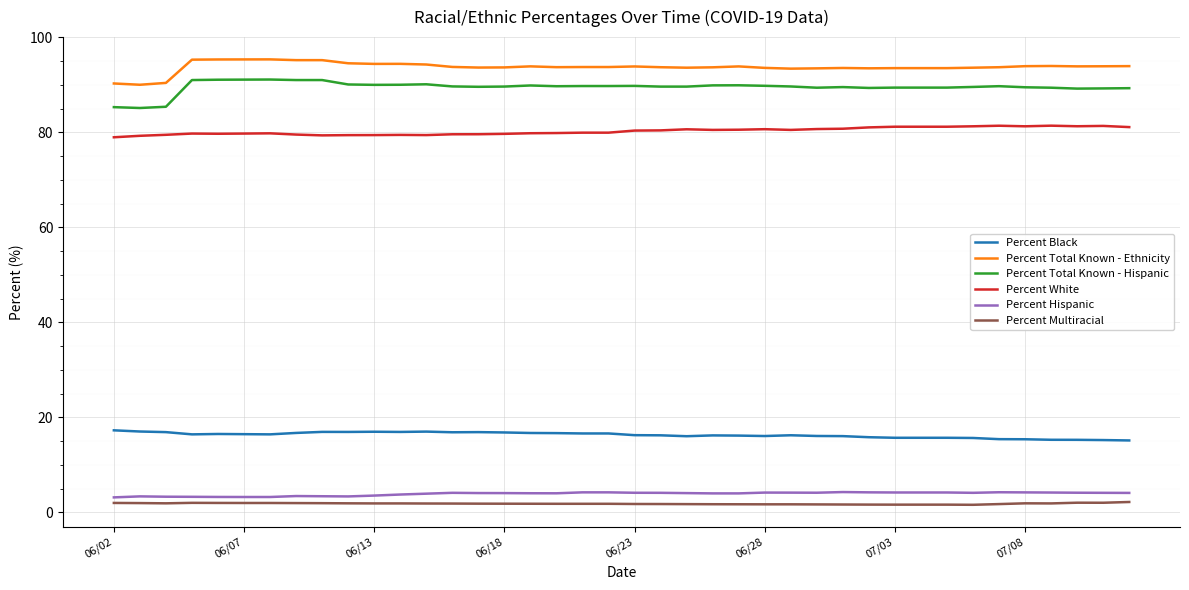

What is the maximum value shown in the chart?

95.3